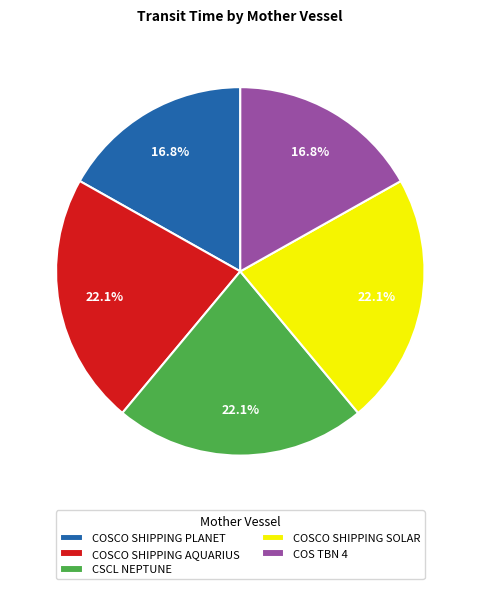

True or false: COSCO SHIPPING PLANET accounts for 17% of the total.

True